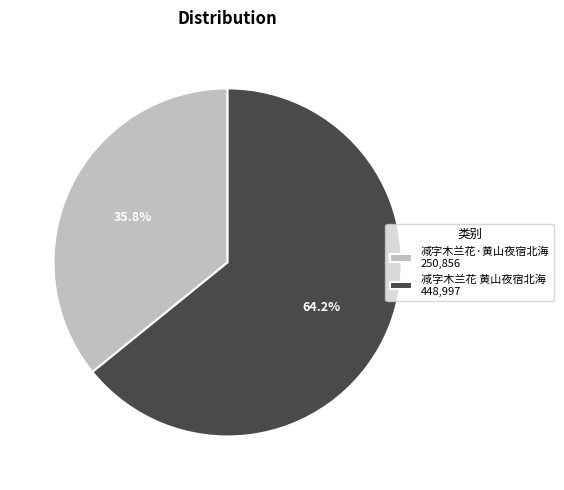

Approximately how many times larger is the value at 减字木兰花 黄山夜宿北海 448,997 compared to 减字木兰花·黄山夜宿北海 250,856?

1.8